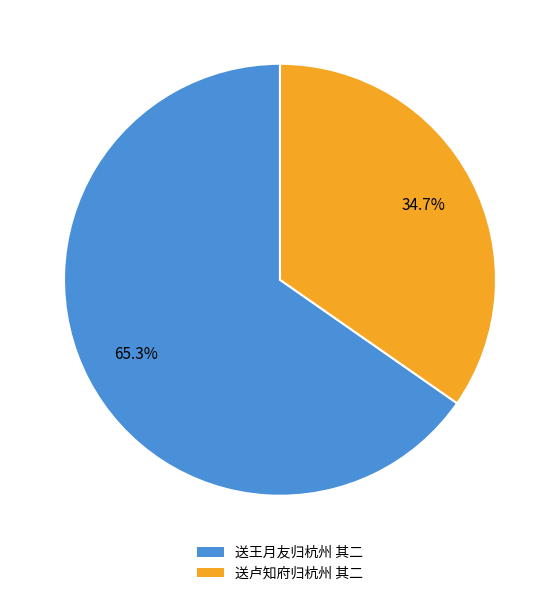

To the nearest percent, what is the difference between the largest and smallest slice percentages?

31%